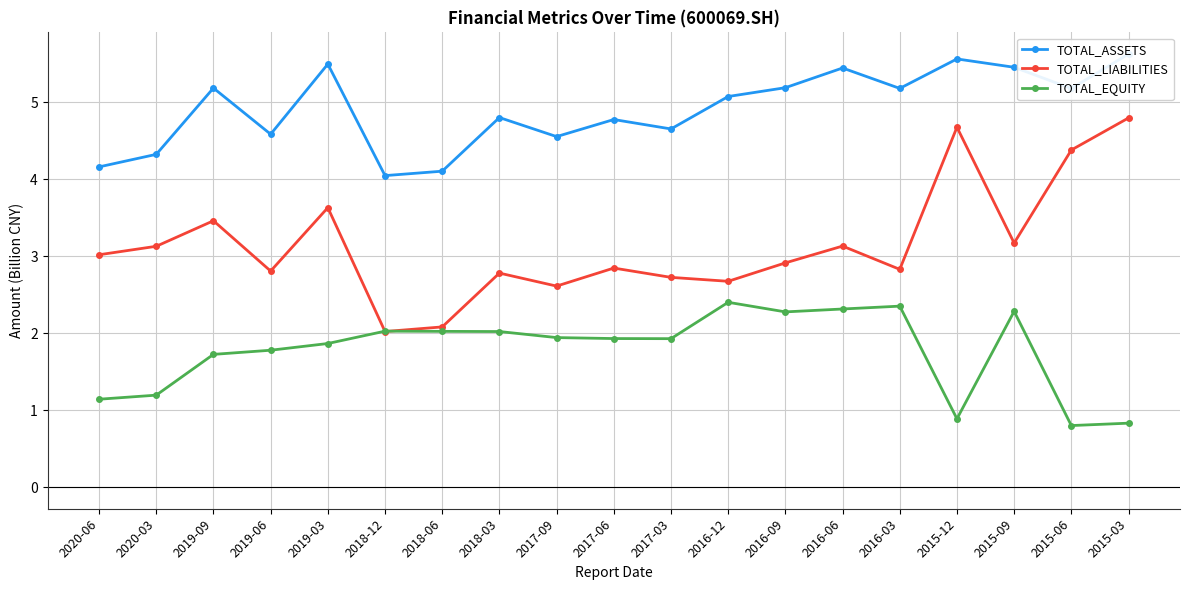

What is the label of the 11th point from the right?

2017-09